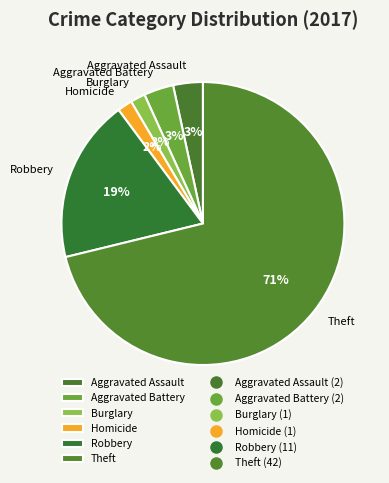

Count the number of slices in the pie.

6